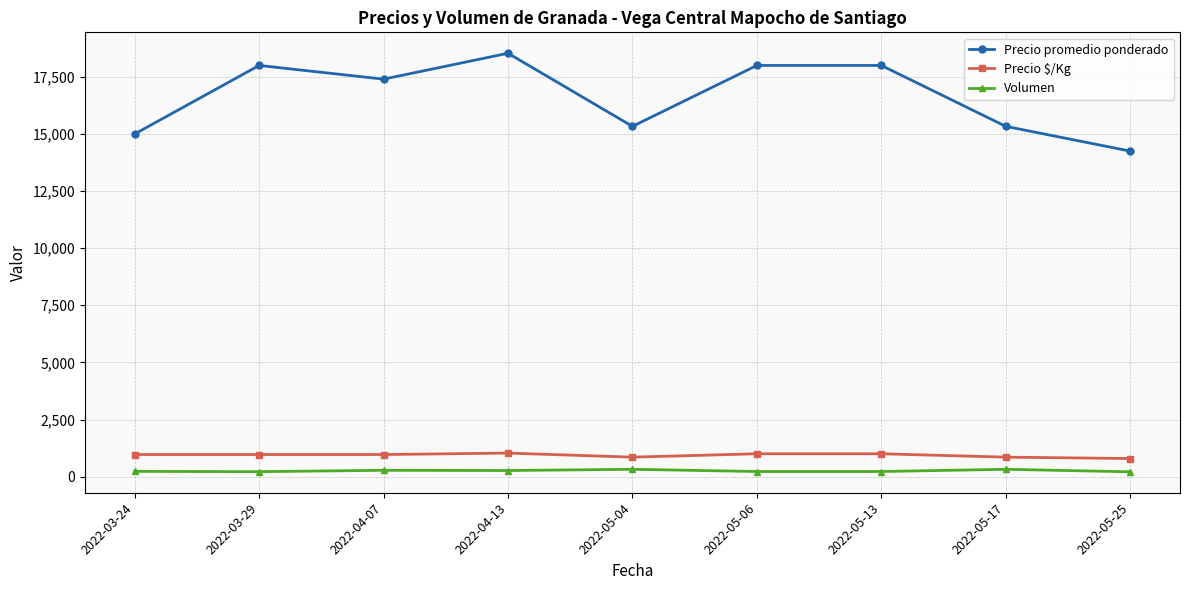

At which category does Precio promedio ponderado reach its first local valley?

2022-04-07